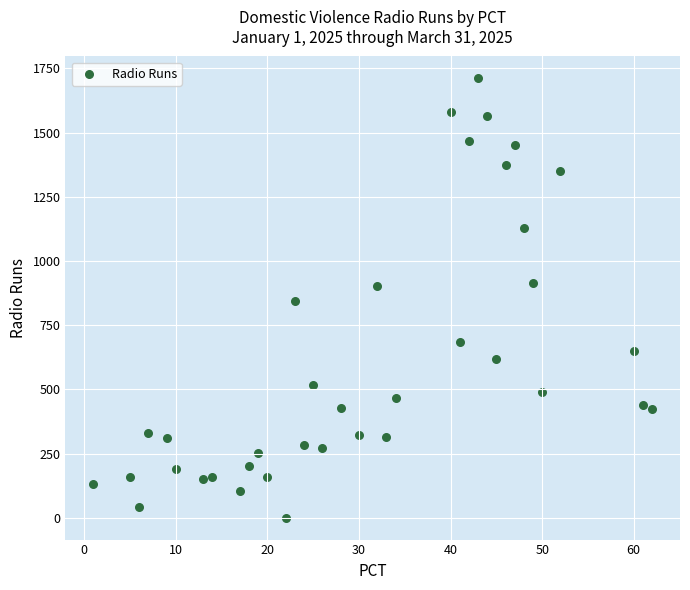

What is the range of X values (max minus min)?

61